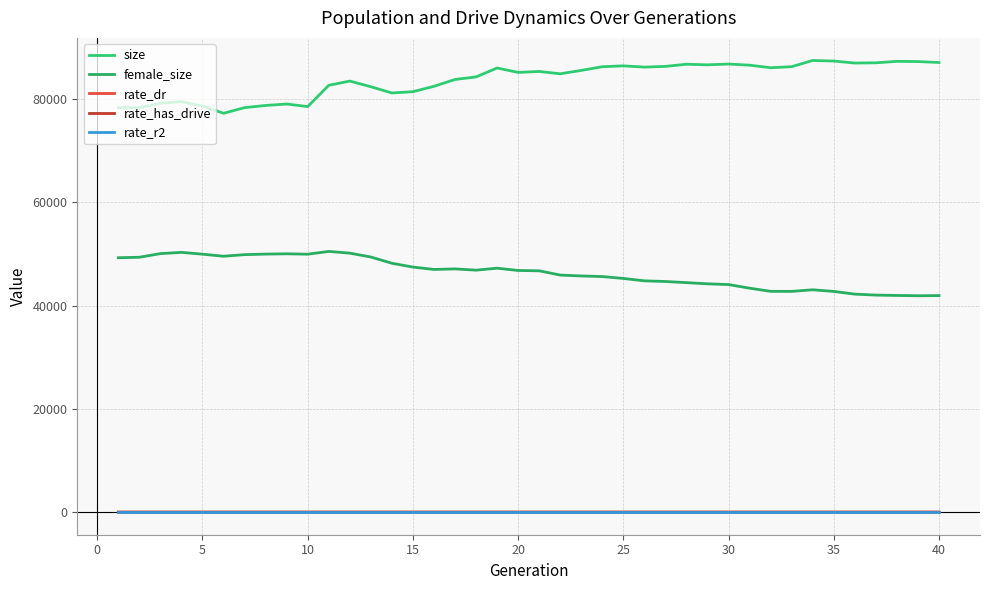

How many lines are shown in the chart?

5